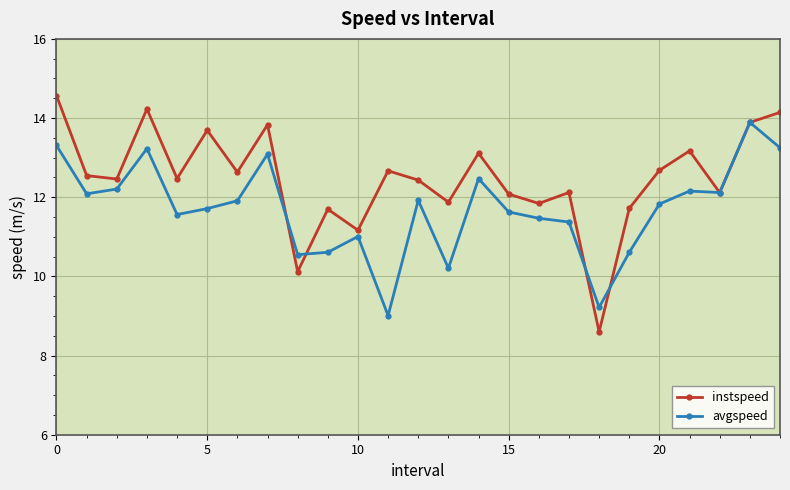

What is the minimum value for instspeed?

8.6